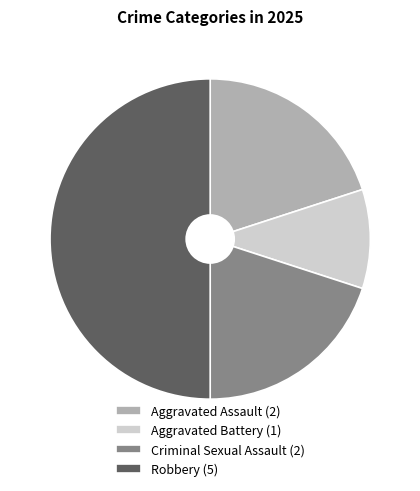

How many slices are in this pie chart?

4